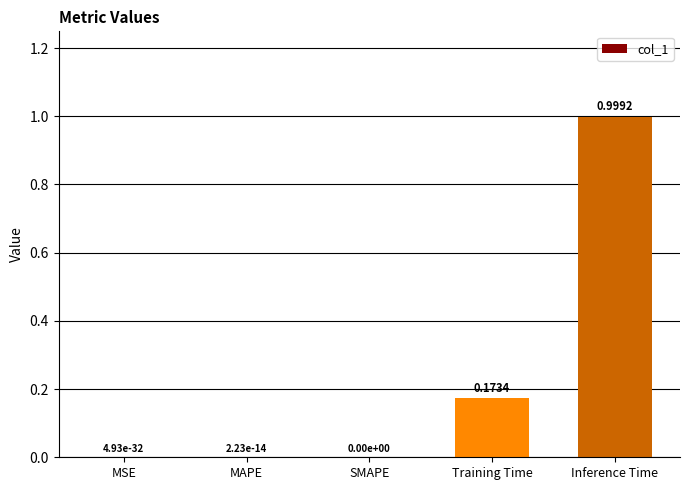

What is the maximum value shown in the chart?

1.0